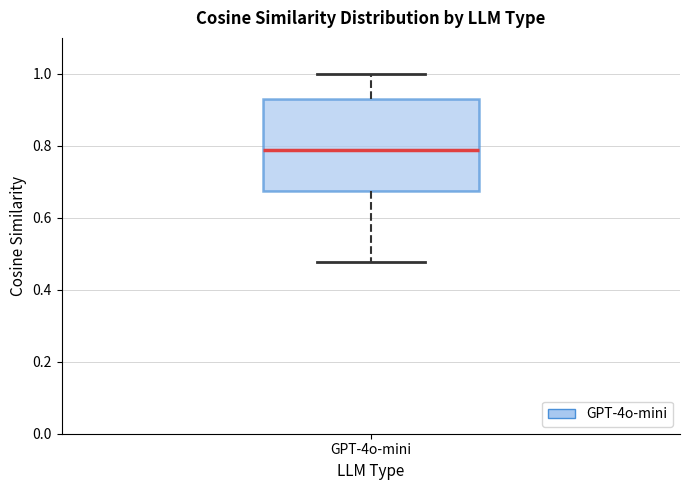

Transcribe this box plot: give where the median line is, the range the box spans, and where the two whiskers end, as read against the y-axis. The values are not printed on the chart, so give them approximately, as read against the axis.

median 0.78, box 0.68 to 0.94, whiskers 0.48 to 1.00